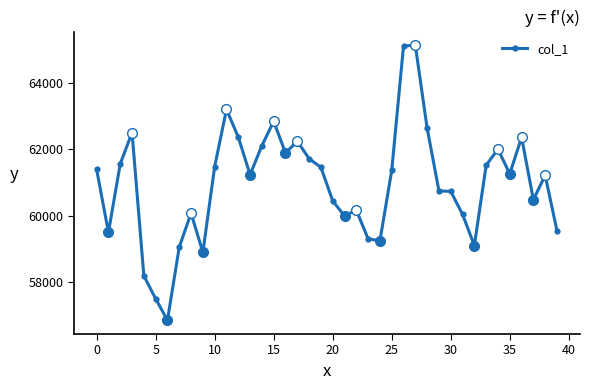

Reading right to left, extract all data points from this chart.

59545	61213	60479	62360	61257	62002	61518	59098	60037	60731	60745	62634	65131	65114	61363	59242	59301	60167	59988	60446	61455	61715	62243	61887	62842	62108	61231	62365	63199	61476	58893	60073	59052	56847	57495	58188	62502	61560	59494	61393